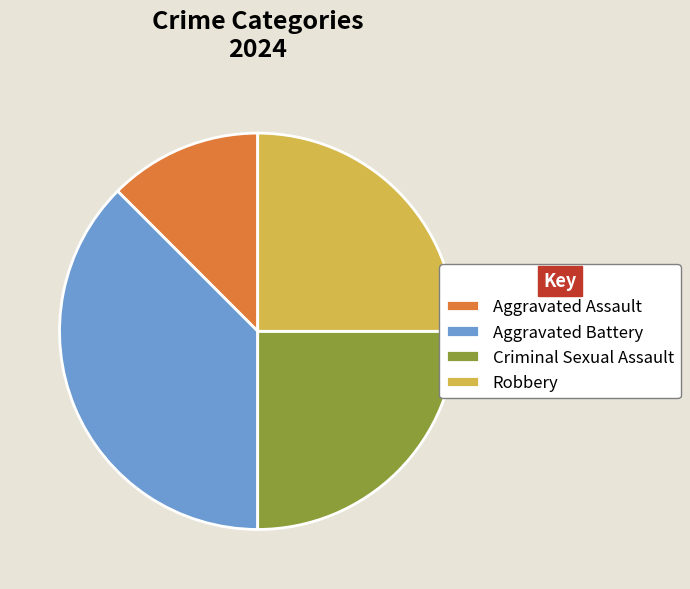

How many slices are in this pie chart?

4